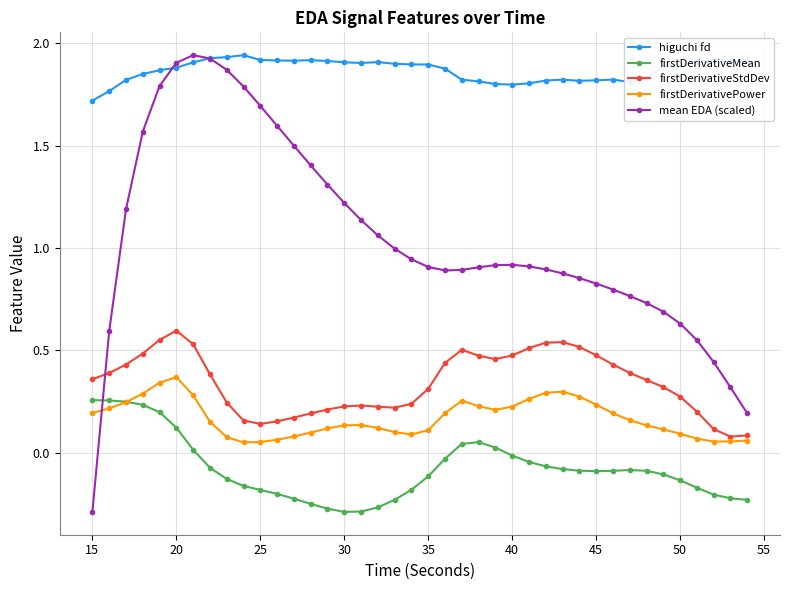

True or false: higuchi fd has more than 0 interior local peaks.

True